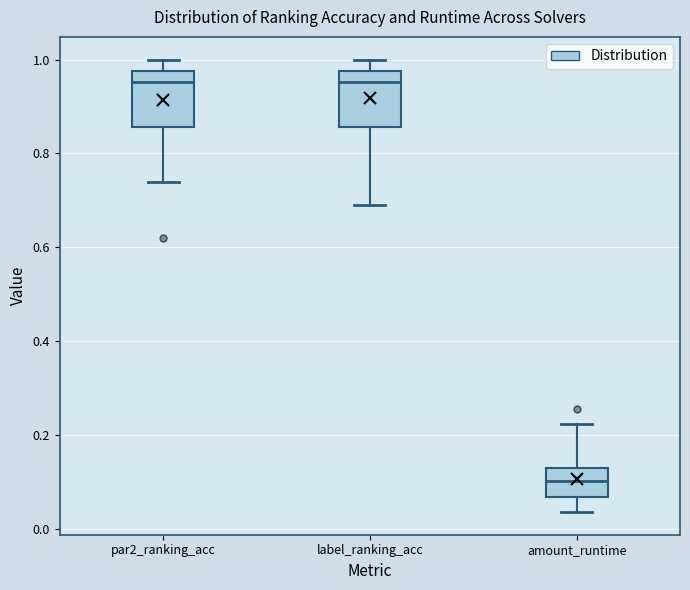

Reading left to right, read every box against the y-axis: the position of its median line, the range the box covers, and the ends of its whiskers. The values are not printed on the chart, so give them approximately, as read against the axis.

par2_ranking_acc: median 0.96, box 0.86 to 0.98, whiskers 0.74 to 1.00
label_ranking_acc: median 0.96, box 0.86 to 0.98, whiskers 0.70 to 1.00
amount_runtime: median 0.10, box 0.06 to 0.14, whiskers 0.04 to 0.22